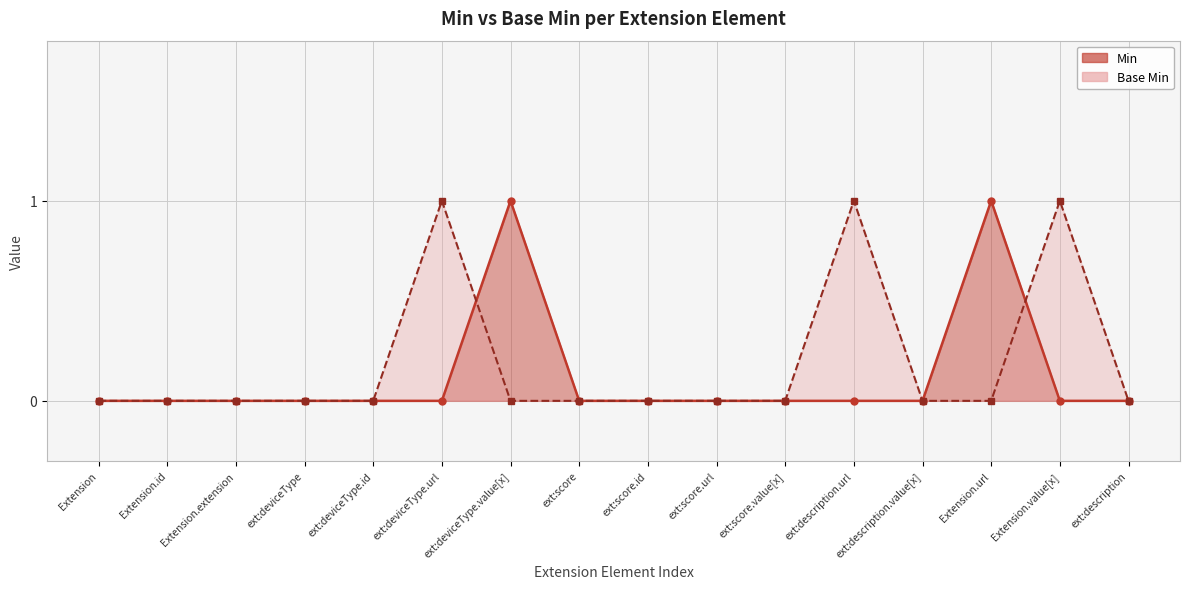

Between ext:score.value[x] and ext:deviceType.id, which is larger?

ext:score.value[x]